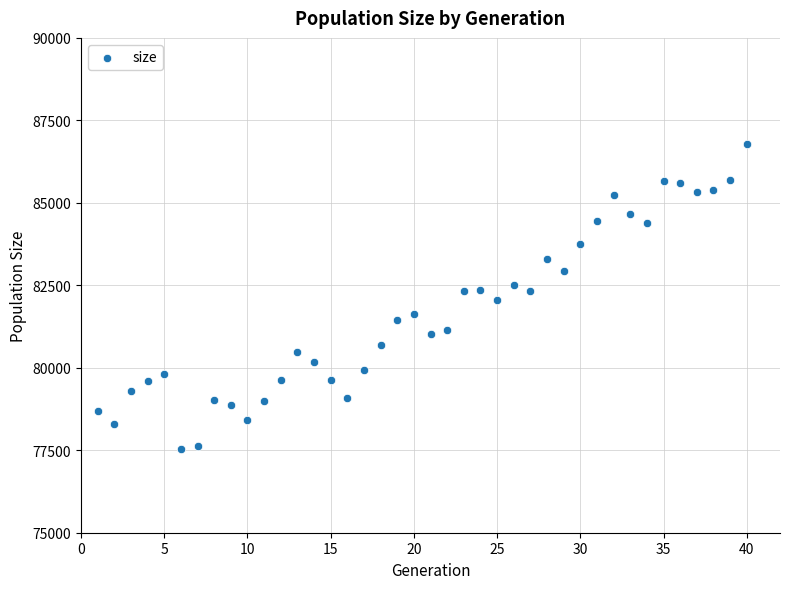

What is the range of Y values (max minus min)?

9258